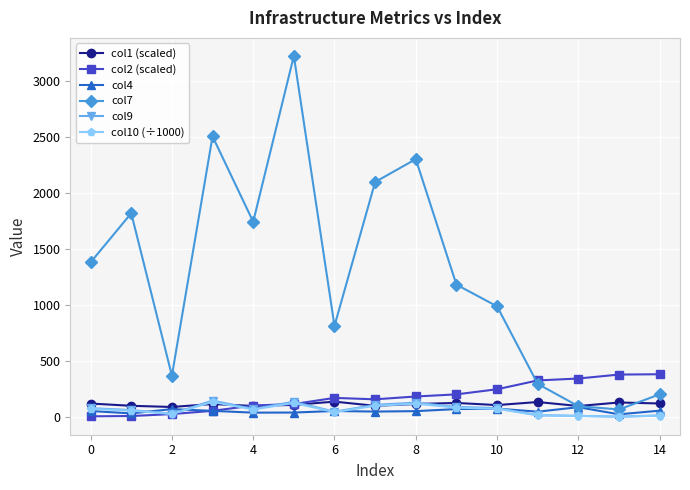

True or false: col10 (÷1000) has more than 2 interior local peaks.

True